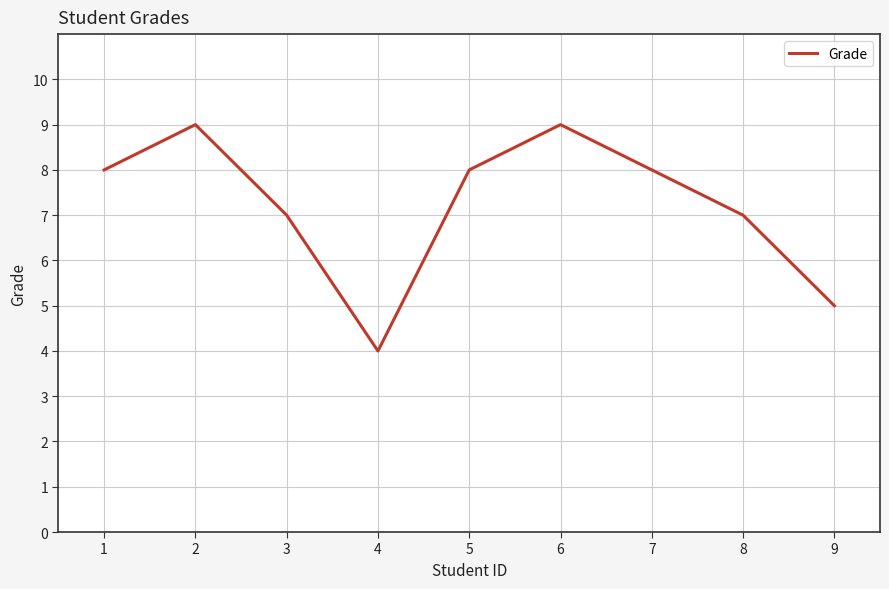

What is the sum of the values at 3 and 1?

15